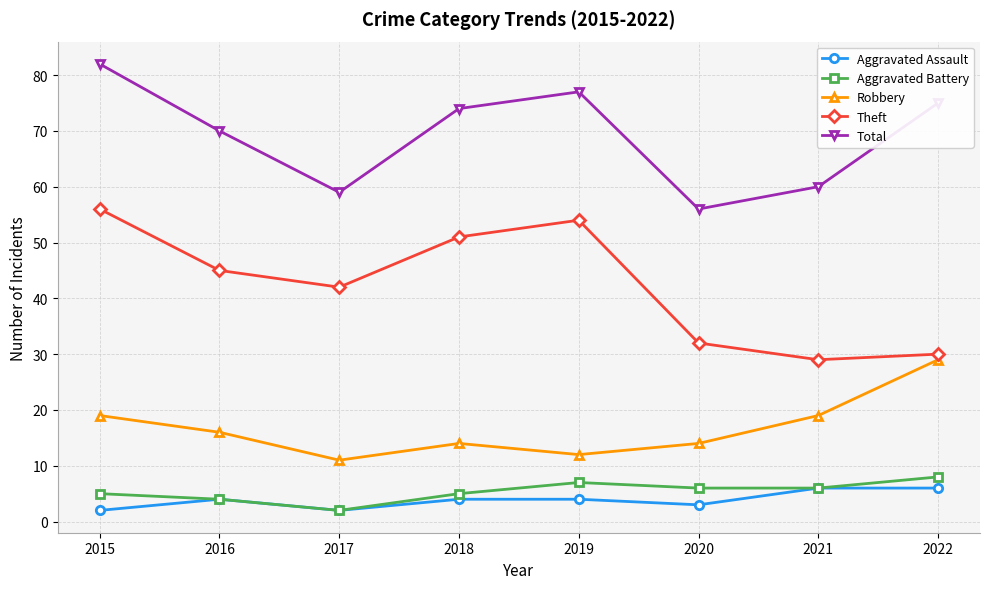

True or false: Robbery and Total cross at least once.

False